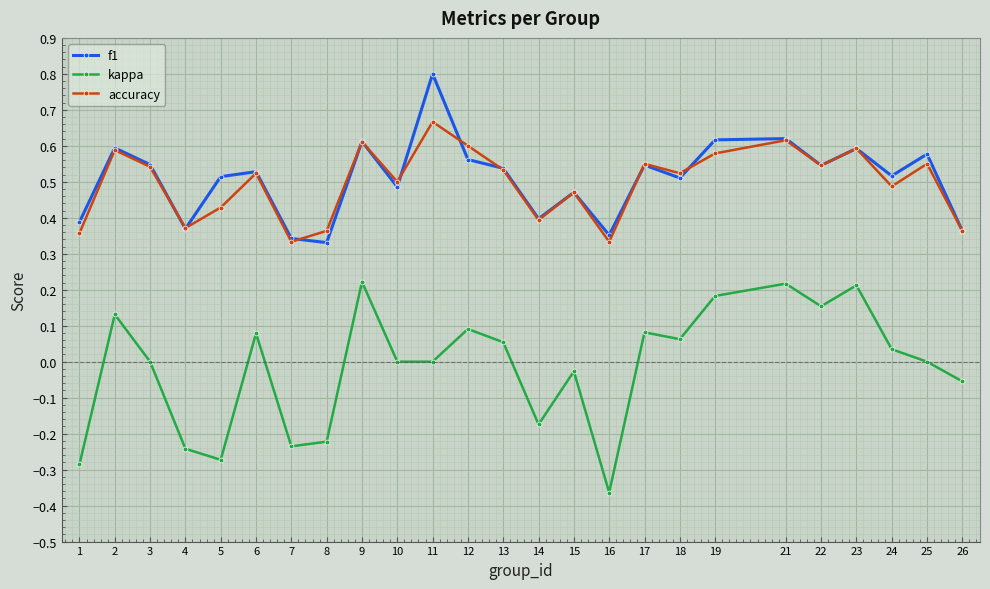

At which label does f1 reach its peak?

11